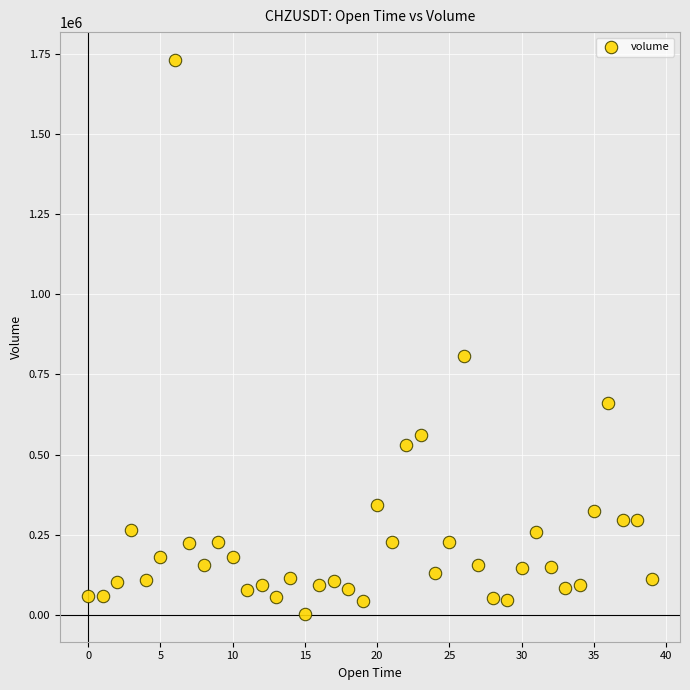

What Y value in the scatter plot is closest to 866951?

806709